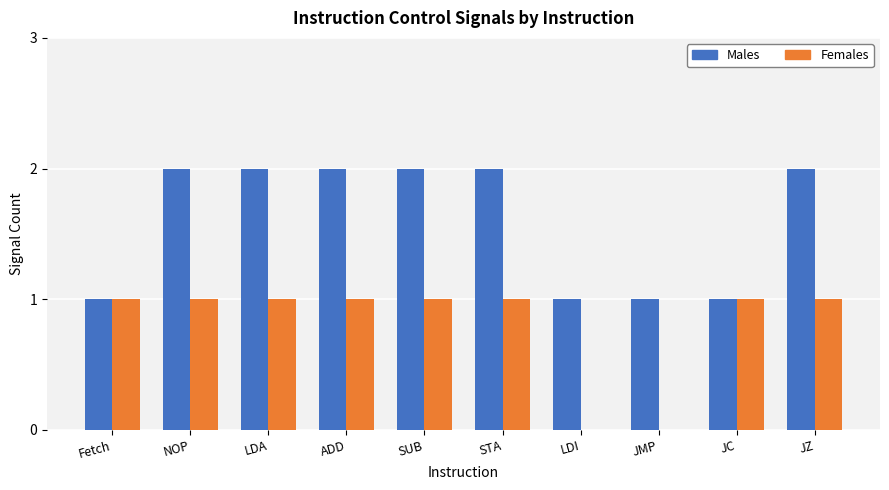

True or false: Males has a value of 2 at SUB.

True